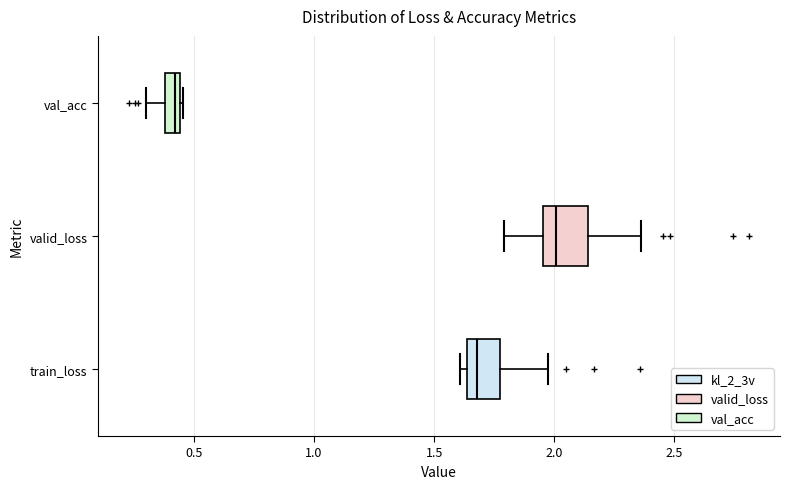

Which box is the widest, from its left edge to its right edge?

valid_loss